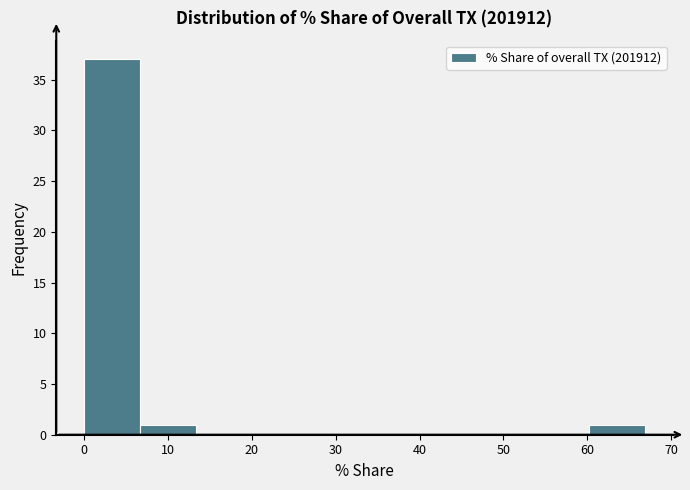

Over which range of the x-axis is the bar tallest?

0 to 7